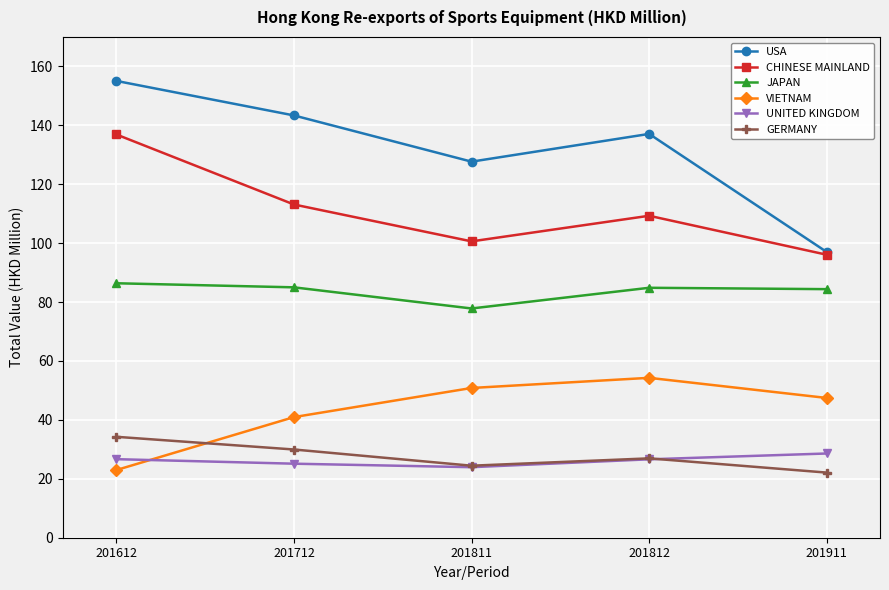

What is the difference between the second highest and minimum values in the CHINESE MAINLAND series?

17.1